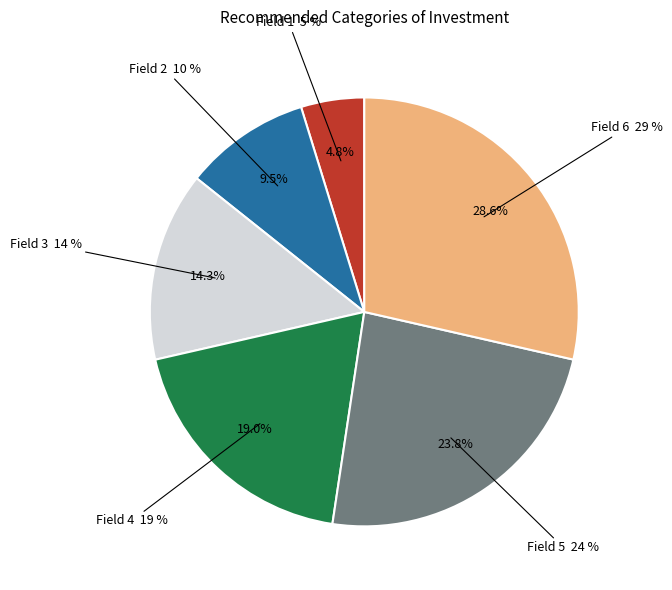

Count the number of slices in the pie.

6